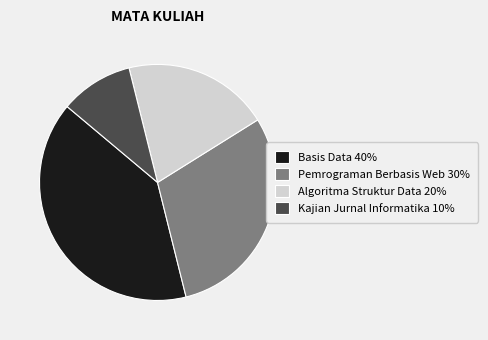

How many segments does this pie chart have?

4